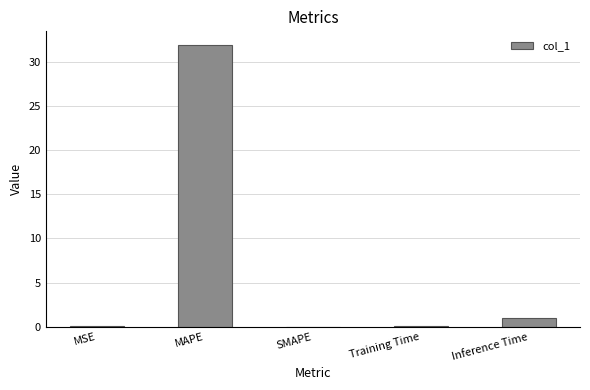

True or false: the data shows 0.1 at Training Time.

True